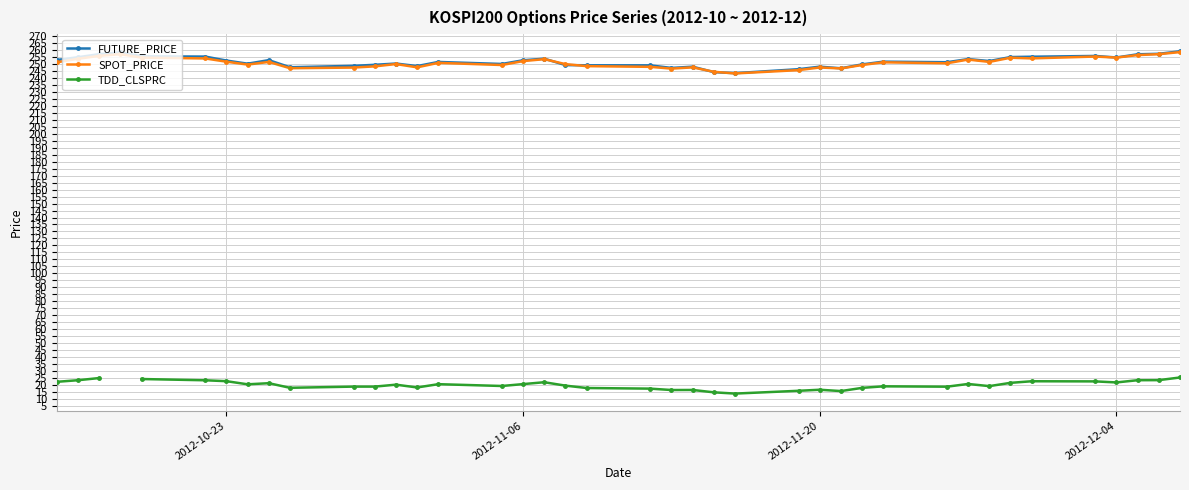

Is this an area chart (filled region under the line)?

No